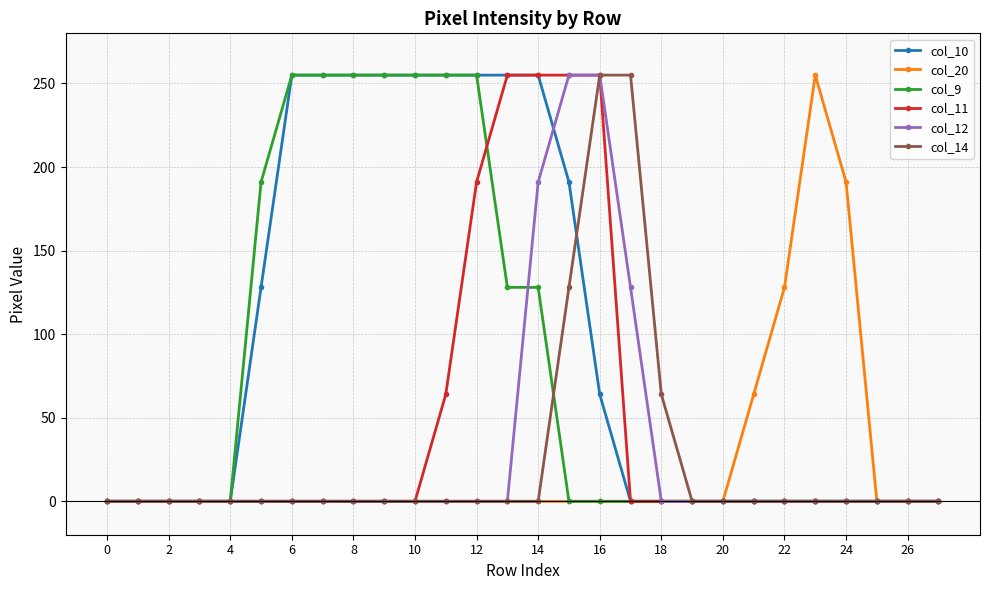

True or false: col_20 has more than 0 interior local peaks.

True